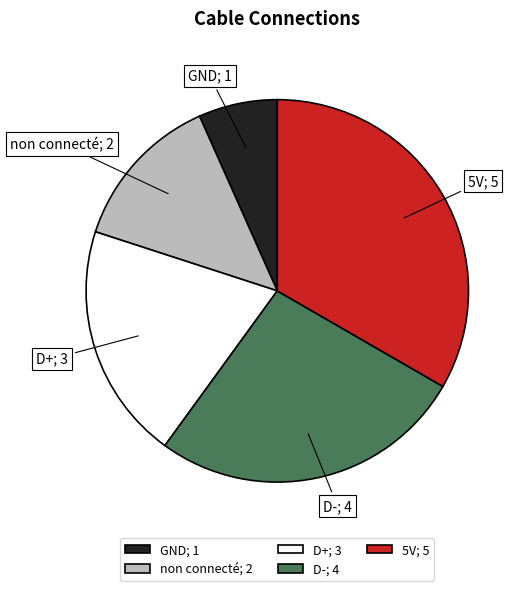

Combined, do 5V; 5 and GND; 1 account for over 50%?

No